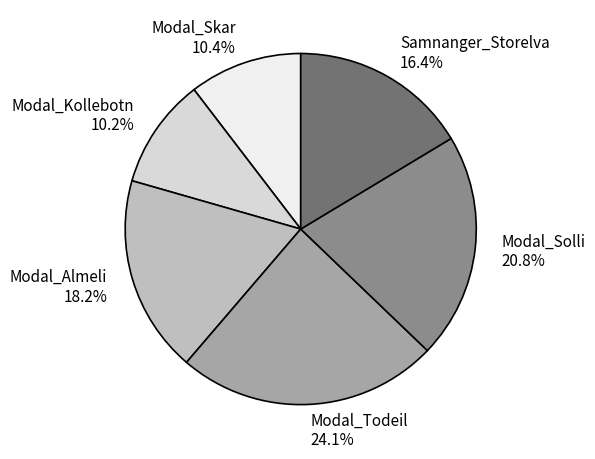

Which has a higher value, Modal_Skar or Modal_Todeil?

Modal_Todeil